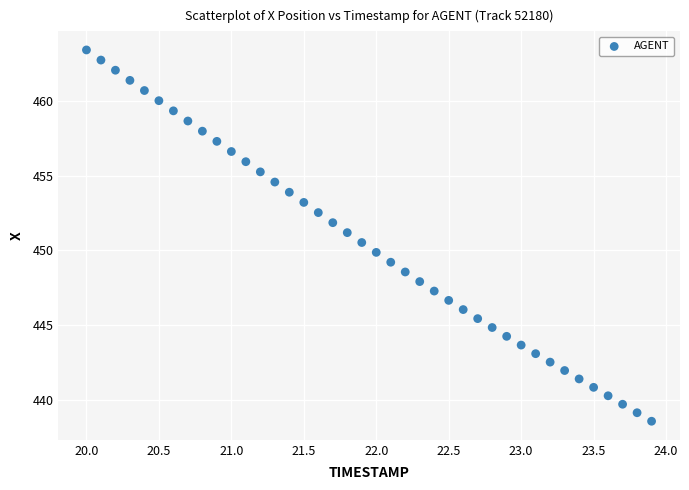

What is the range of X values (max minus min)?

3.9